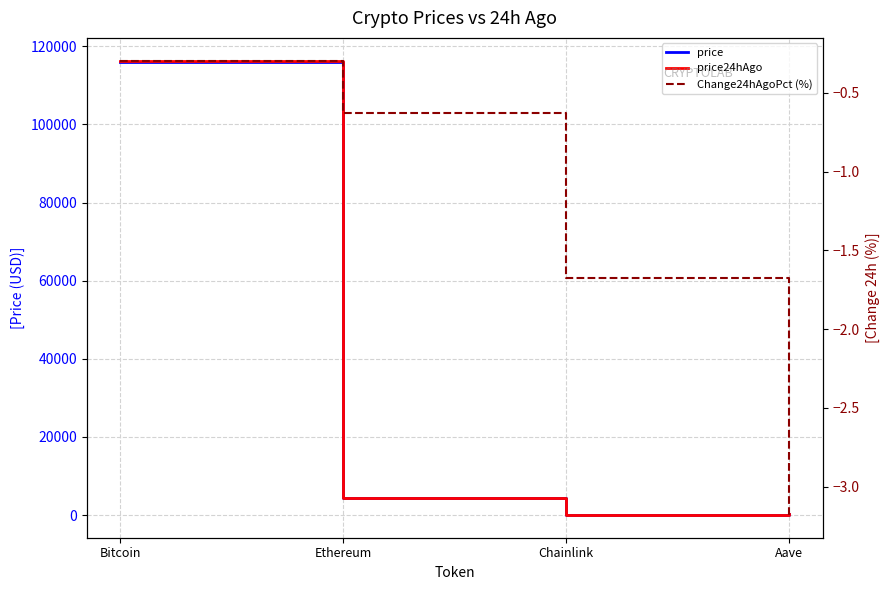

What is the label of the 4th point from the right?

Bitcoin